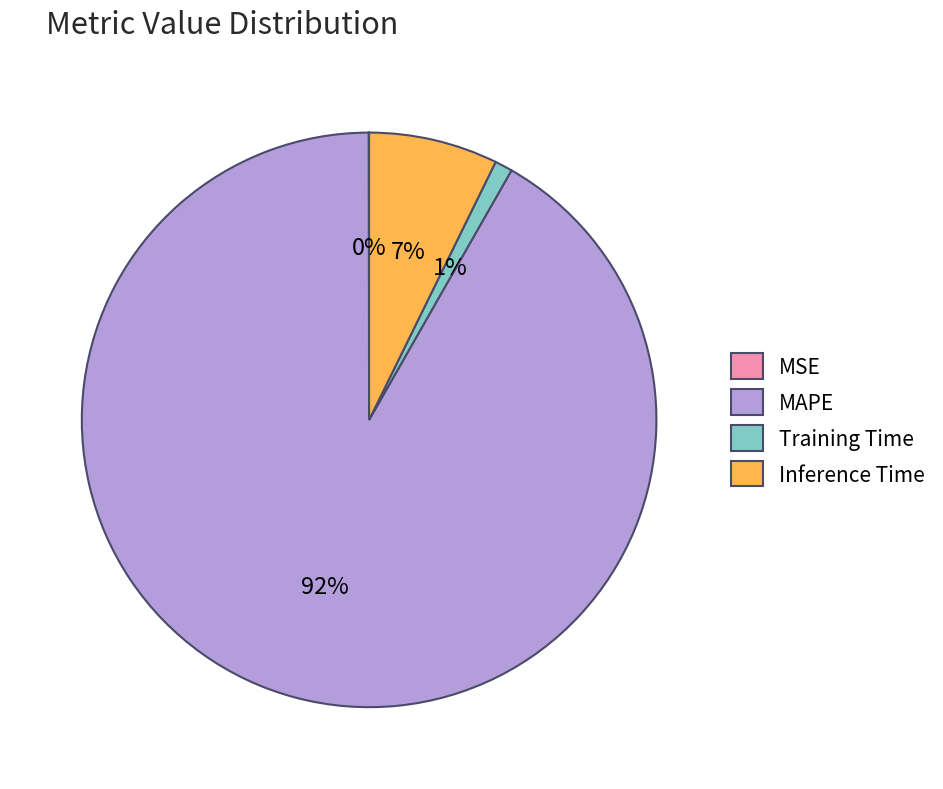

To the nearest percent, what is the difference between the largest and smallest slice percentages?

92%